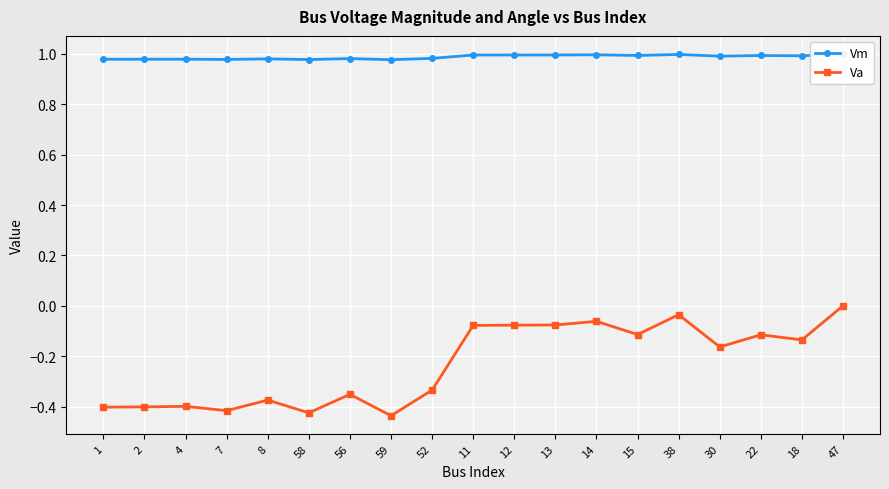

What is the difference between the maximum and minimum values in the Va series?

0.4